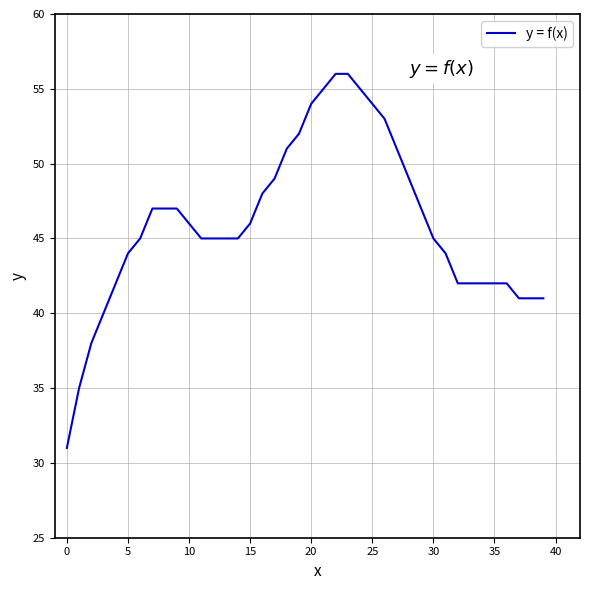

What is the difference between the maximum and minimum values?

25